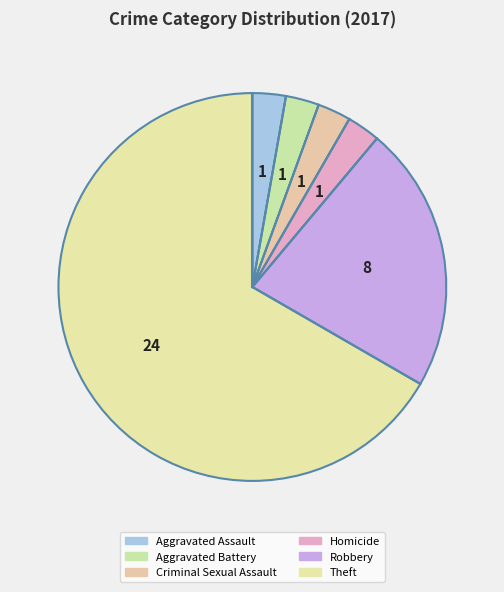

To the nearest percent, what is the difference between the largest and smallest slice percentages?

64%